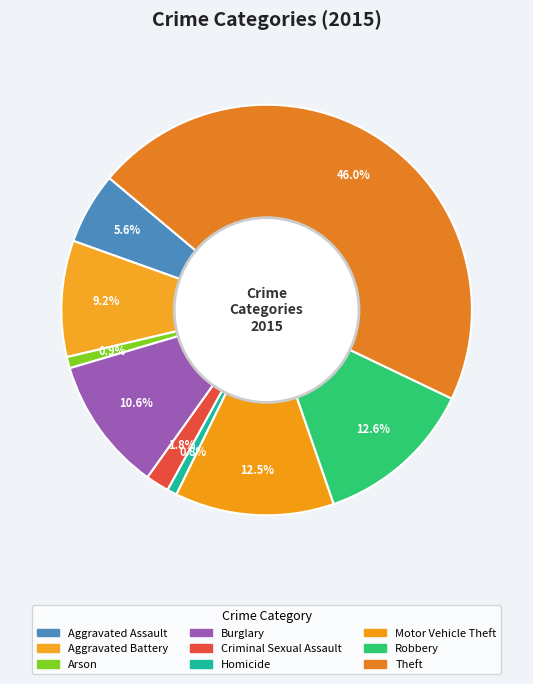

How many slices are in this pie chart?

9